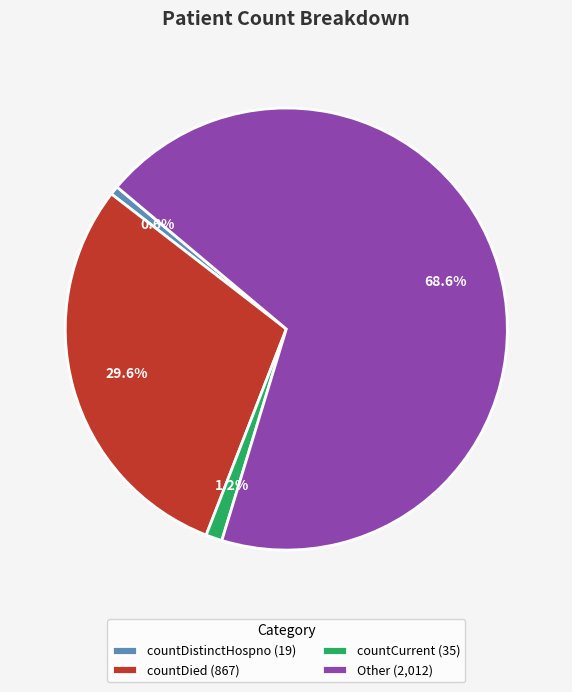

What is the total percentage of Other (2,012) and countDied (867)?

98.2%